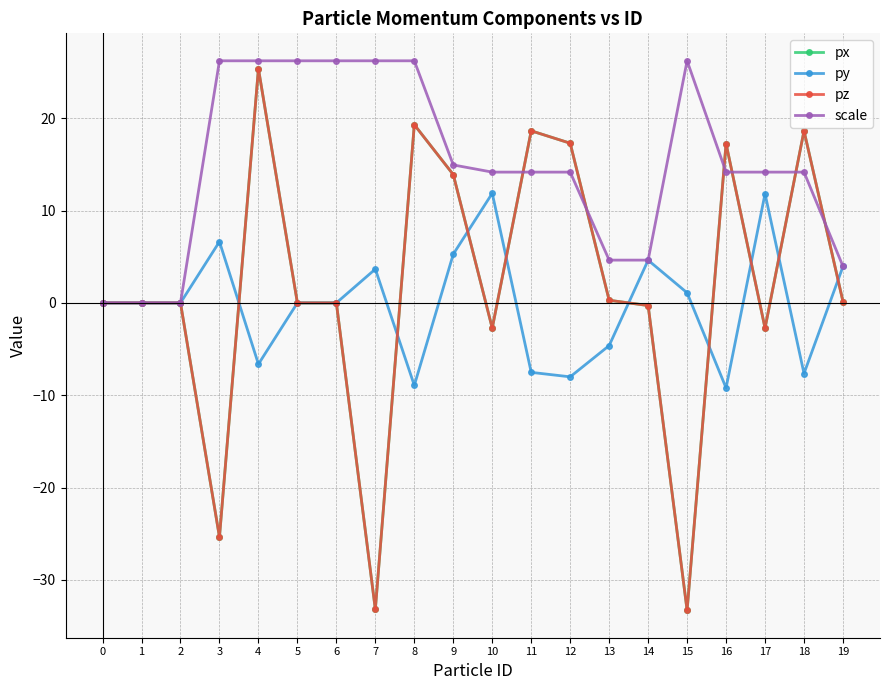

How many interior local valleys does the pz series have?

5